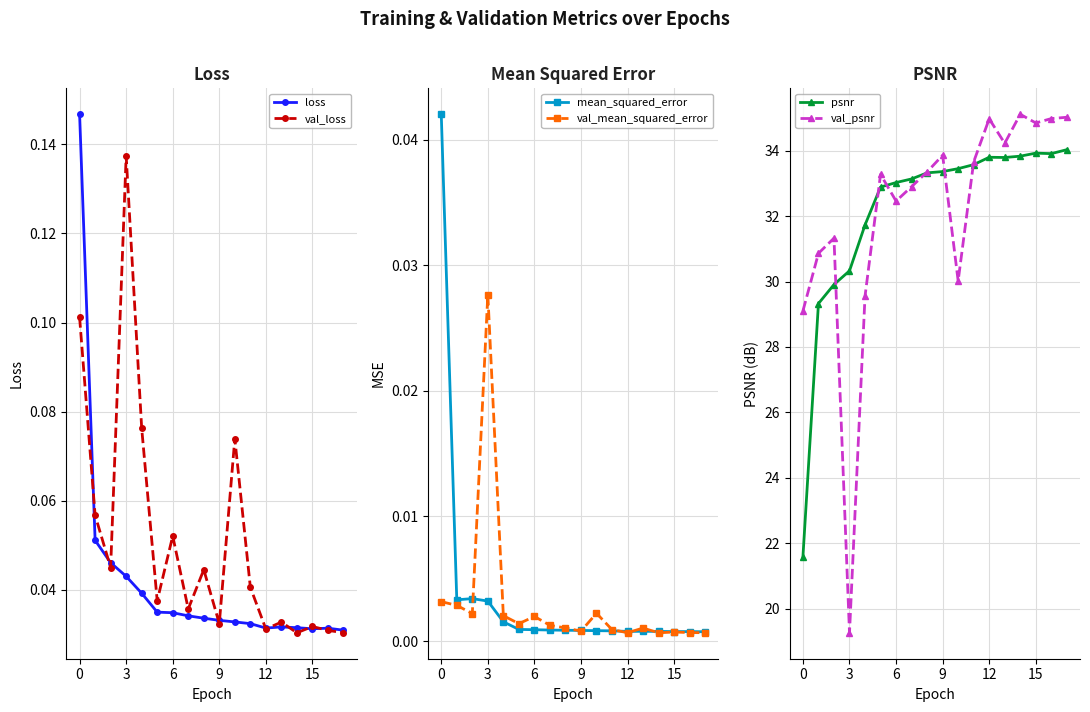

At which label is mean_squared_error closest to 0?

17